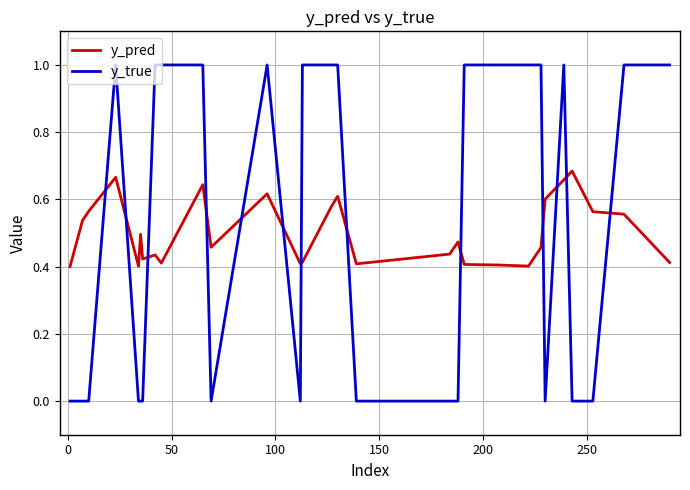

List the series in order of their peak value, highest first.

y_true, y_pred